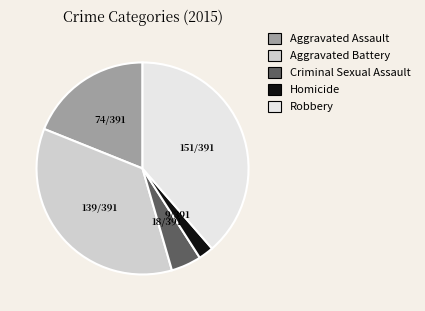

Combined, do Criminal Sexual Assault and Robbery account for over 50%?

No